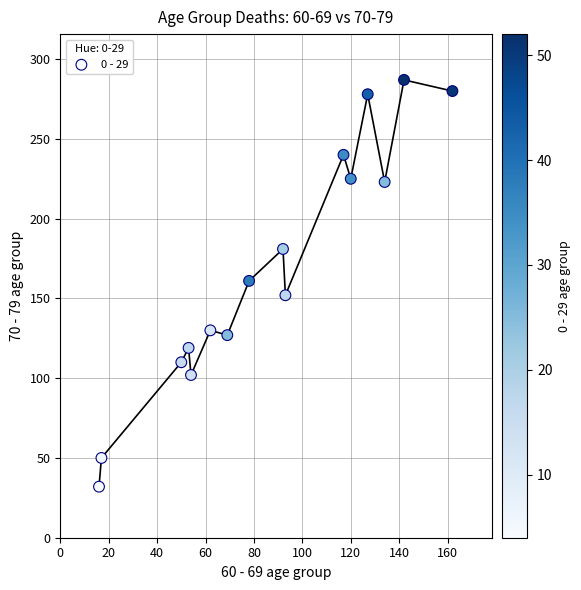

What is the range of Y values (max minus min)?

255